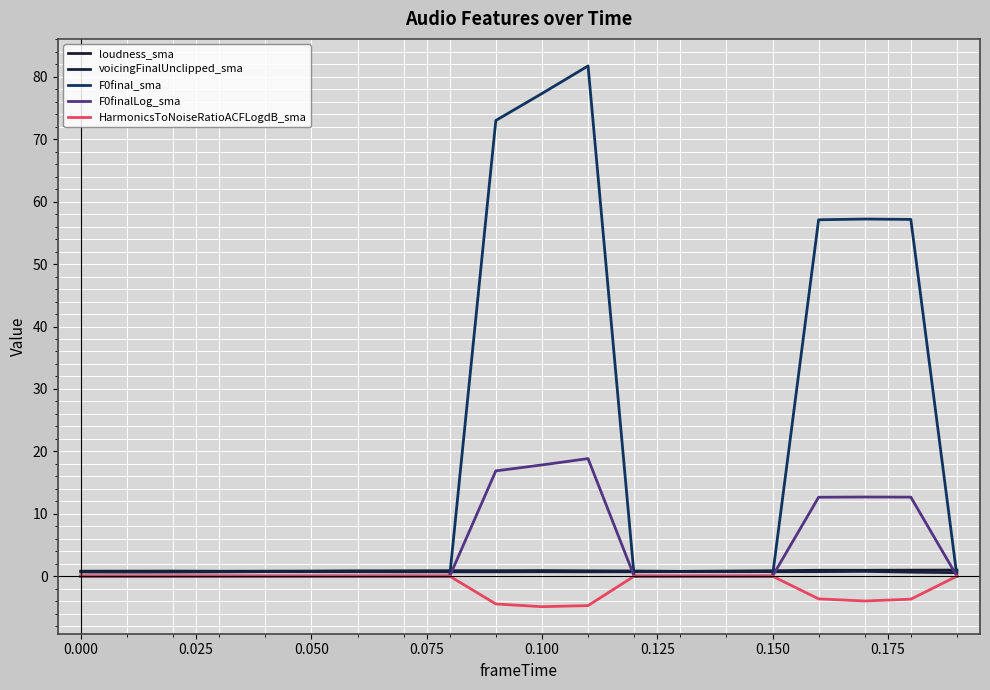

Which series has the widest spread of values?

F0final_sma